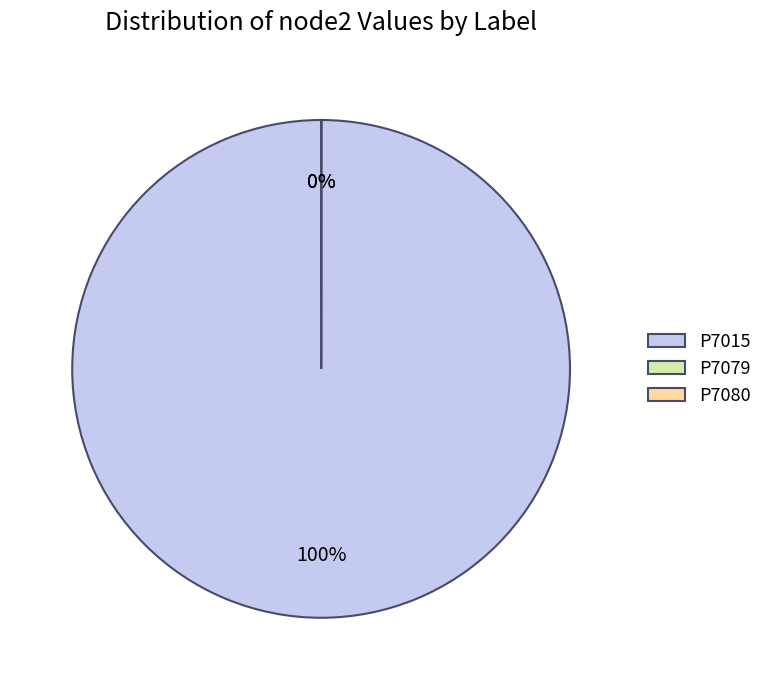

What percentage is the P7015 slice, to the nearest percent?

100%